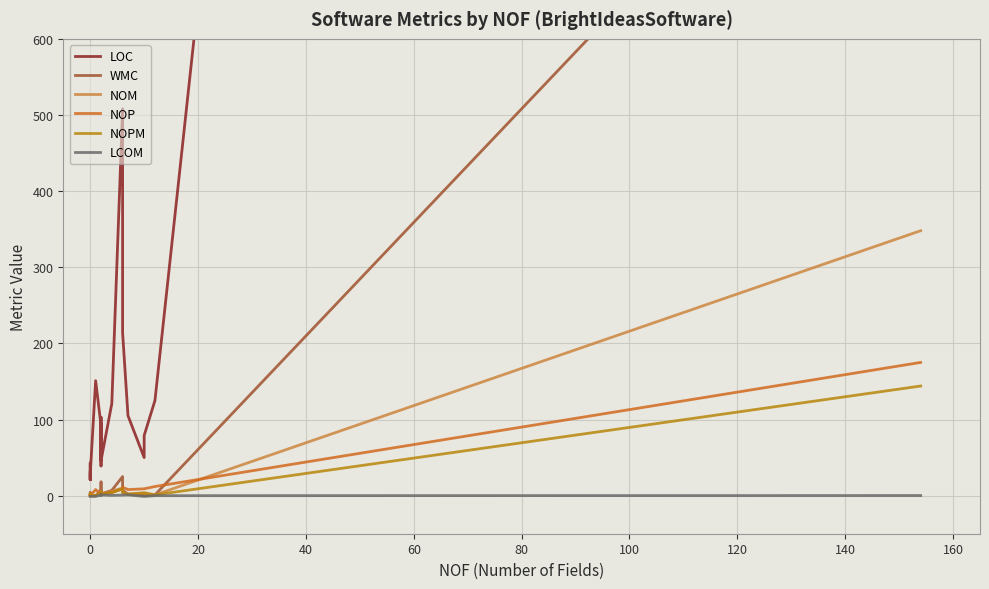

List the series in order of their peak value, highest first.

LOC, WMC, NOM, NOP, NOPM, LCOM